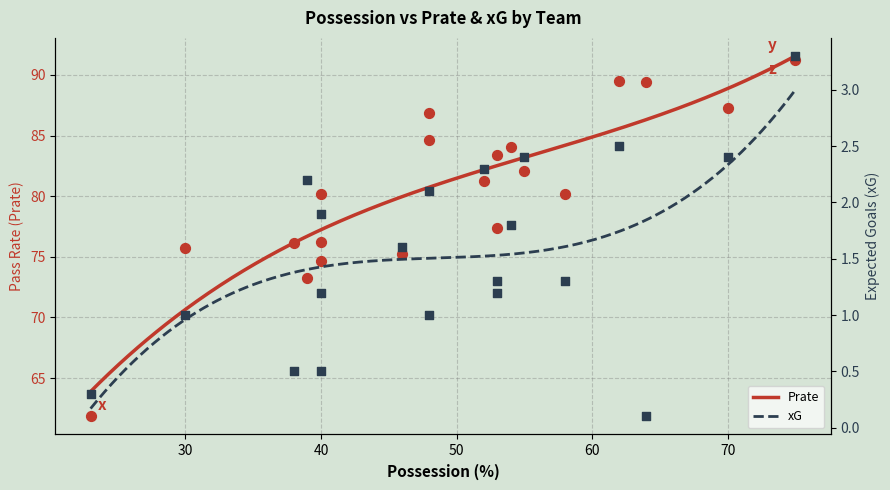

Which series contains the lowest Y value?

xG